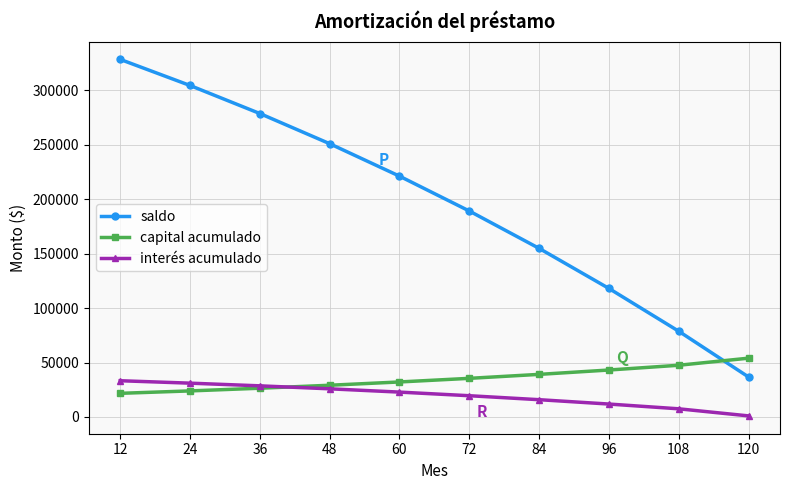

Reading right to left, transcribe all the data shown in this chart.

saldo: 120=36700.0	108=78700.0	96=118000.0	84=154800.0	72=189100.0	60=221100.0	48=250900.0	36=278600.0	24=304344.6	12=328283.5
capital acumulado: 120=54000.0	108=47493.0	96=43121.0	84=39121.0	72=35474.0	60=32154.0	48=29138.0	36=26406.0	24=23938.8	12=21716.5
interés acumulado: 120=998.0	108=7505.0	96=11877.0	84=15877.0	72=19524.0	60=22844.0	48=25860.0	36=28592.0	24=31059.8	12=33282.1